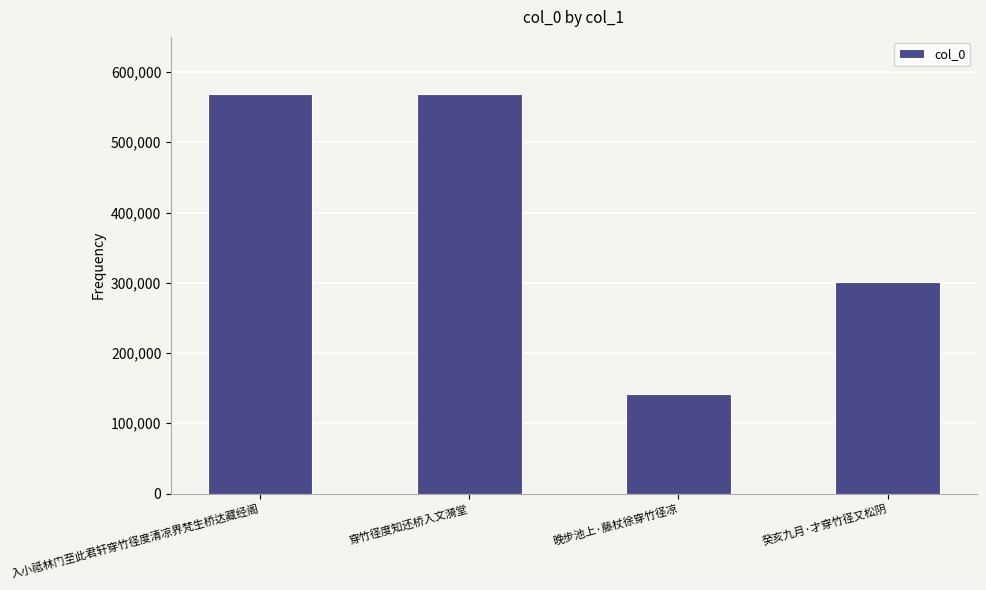

Which has a higher value, 晚步池上·藤杖徐穿竹径凉 or 入小祗林门至此君轩穿竹径度清凉界梵生桥达藏经阁?

入小祗林门至此君轩穿竹径度清凉界梵生桥达藏经阁